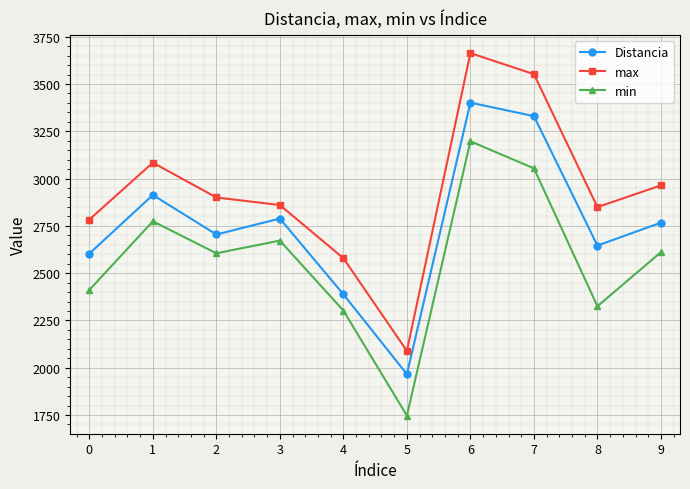

What is the sum of the Distancia values at 7 and 2?

6034.3